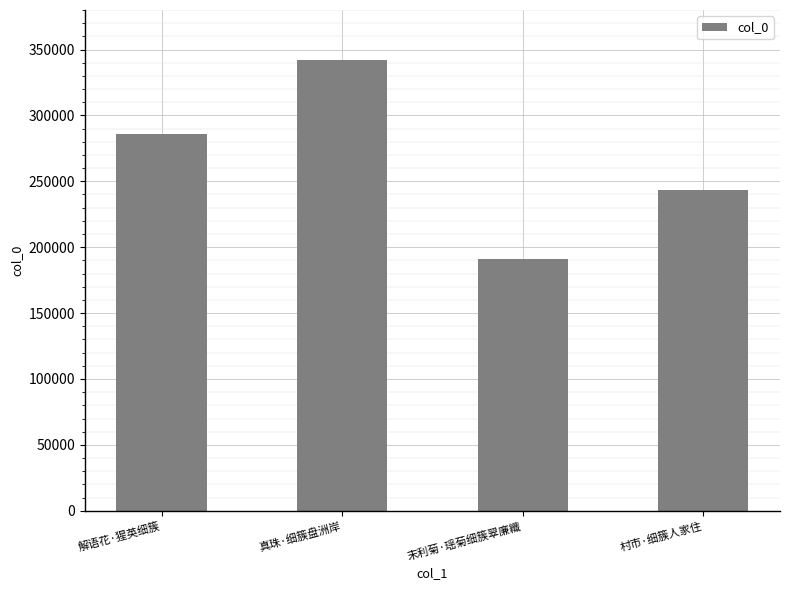

What is the difference between the maximum and minimum values?

151207